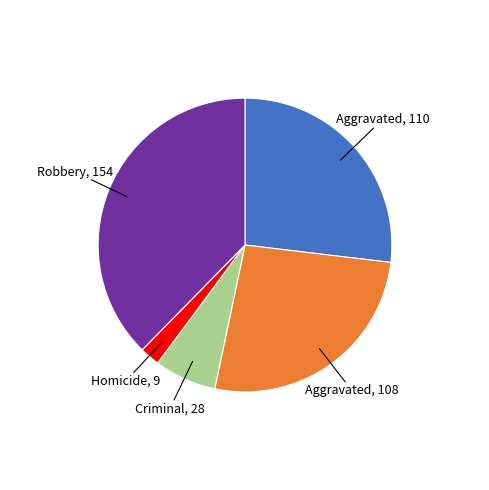

Is there a majority slice in this chart?

No